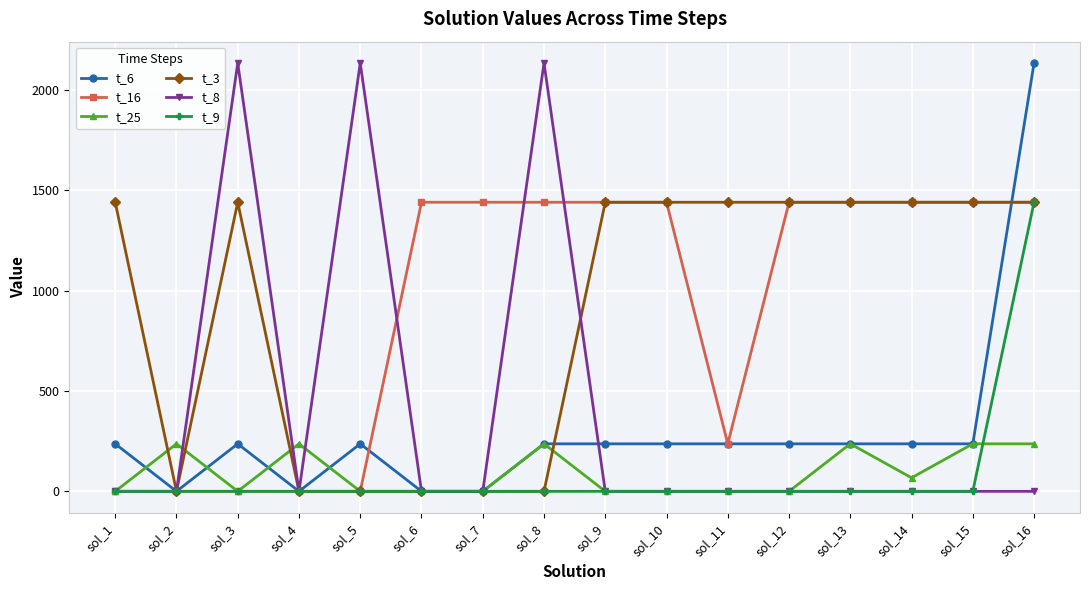

How many lines are shown in the chart?

6